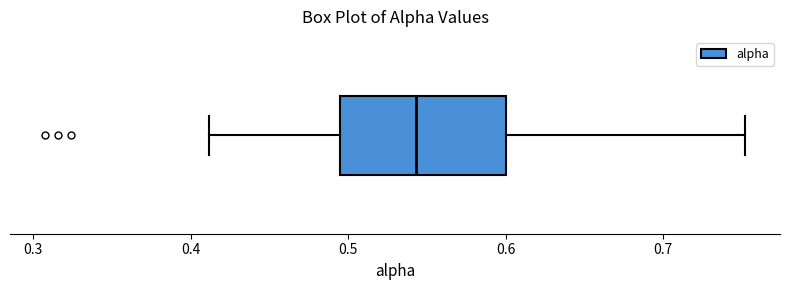

Read this box plot against the x-axis: the position of the median line, the range covered by the box, and the ends of both whiskers. The values are not printed on the chart, so give them approximately, as read against the axis.

median 0.54, box 0.49 to 0.60, whiskers 0.41 to 0.75